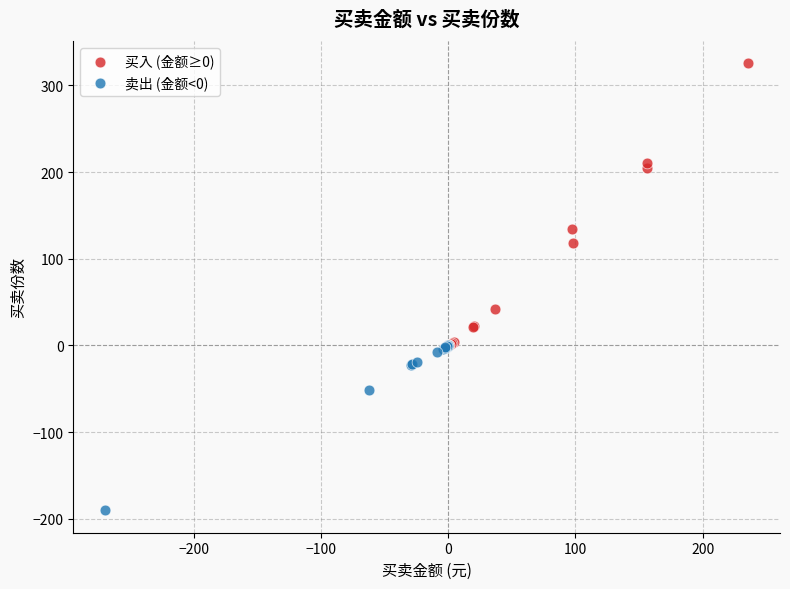

Which series contains the highest Y value?

买入 (金额≥0)